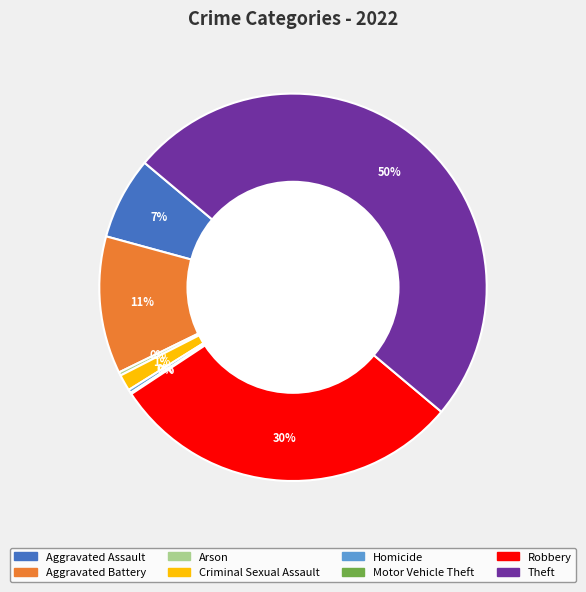

Which has a higher value, Robbery or Criminal Sexual Assault?

Robbery